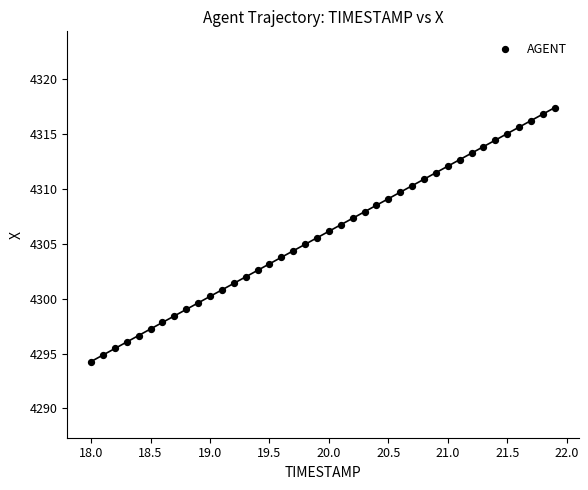

What is the range of Y values (max minus min)?

23.2